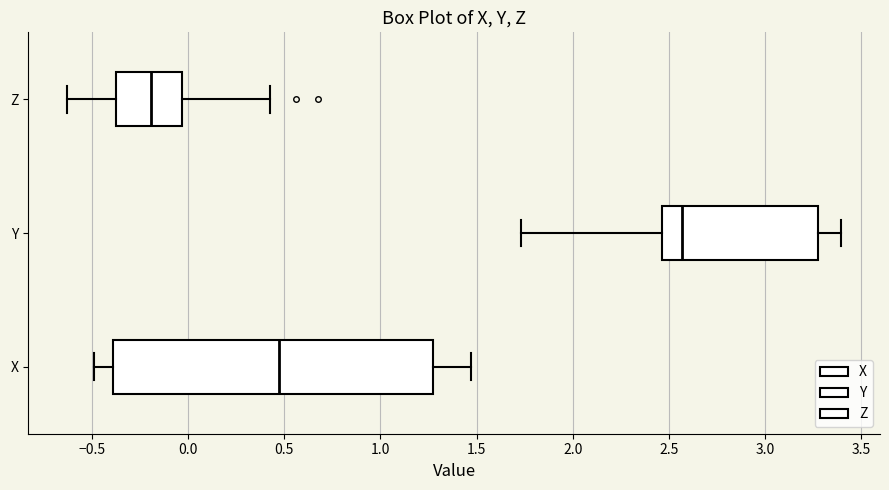

Where does the left whisker of the box for Z end on the x-axis? The values are not printed on the chart, so give them approximately, as read against the axis.

-0.65